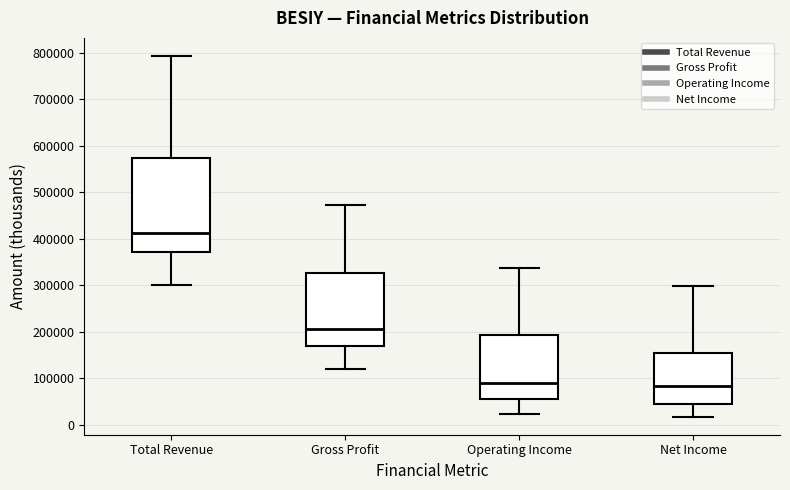

Reading left to right, transcribe this box plot: for each box, give where its median line is, the range the box spans, and where its two whiskers end, as read against the y-axis. The values are not printed on the chart, so give them approximately, as read against the axis.

Total Revenue: median 410000, box 370000 to 570000, whiskers 300000 to 790000
Gross Profit: median 210000, box 170000 to 330000, whiskers 120000 to 470000
Operating Income: median 90000, box 50000 to 190000, whiskers 20000 to 340000
Net Income: median 80000, box 50000 to 150000, whiskers 20000 to 300000